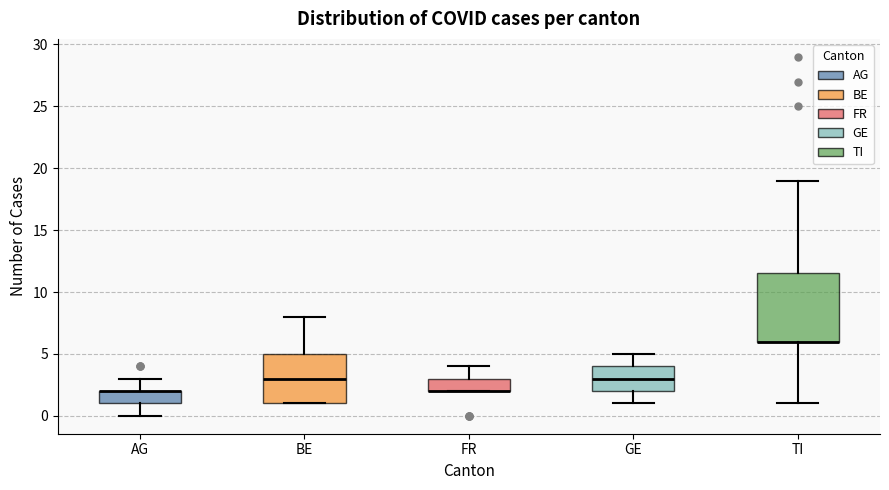

Comparing the boxes themselves (not the whiskers), which one is the tallest?

TI